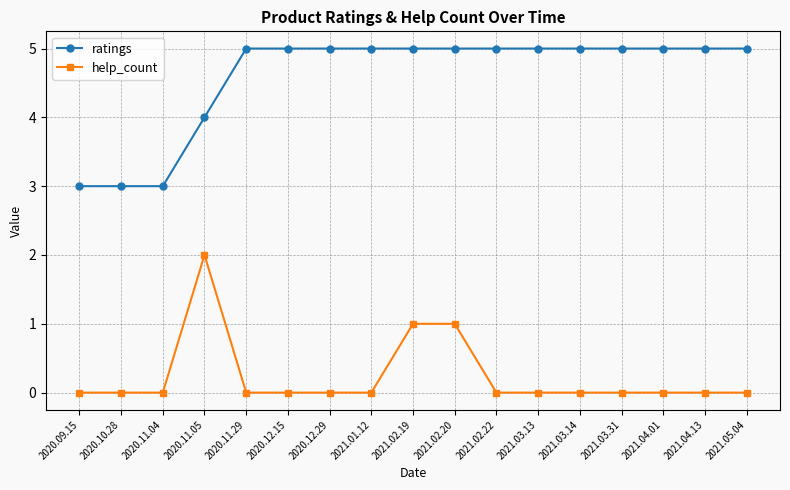

How many help_count values are between 0 and 1?

16